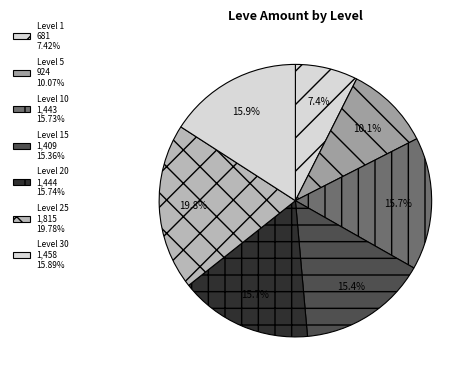

How many slices are in this pie chart?

7